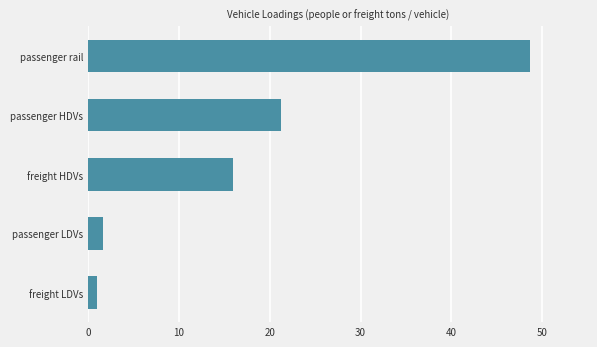

What is the change in value from passenger LDVs to freight HDVs?

+14.3